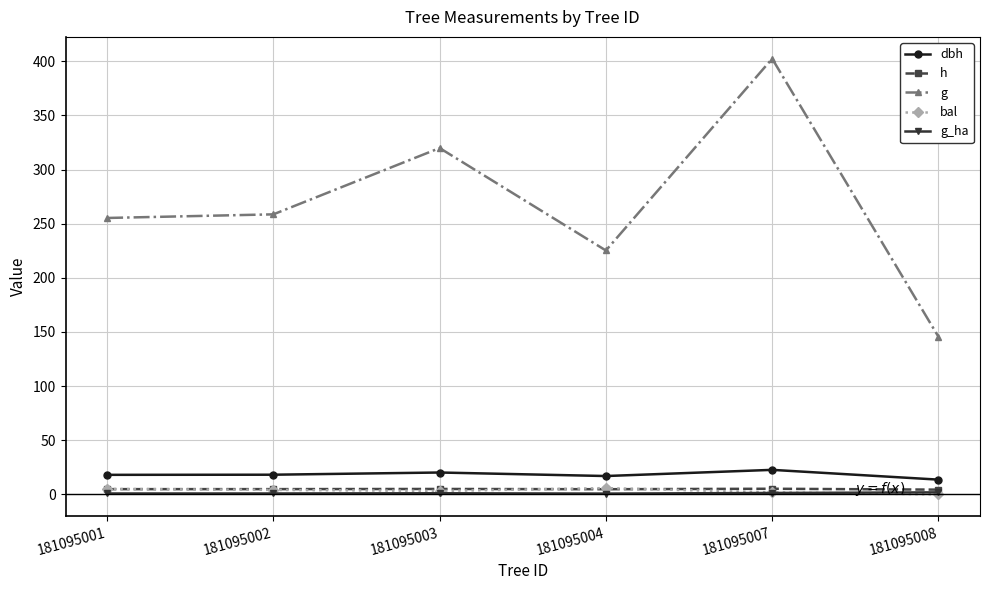

True or false: dbh and h intersect in this chart.

False